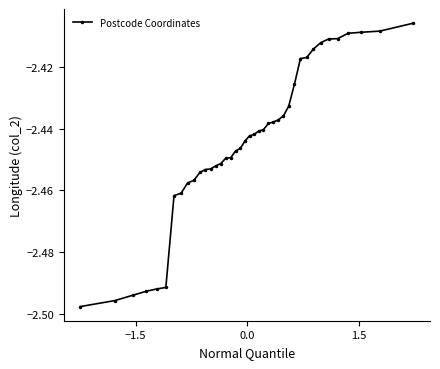

What is the sum of all values?

-97.8